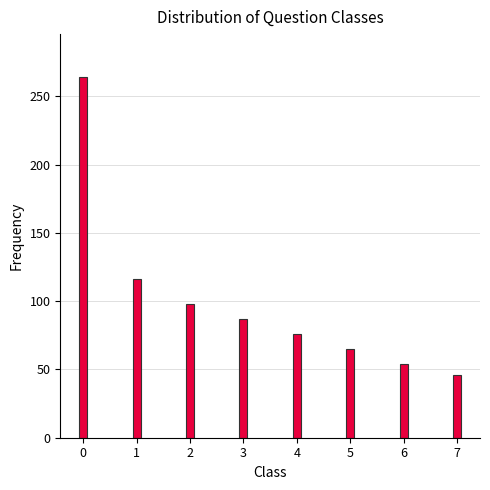

Reading left to right, what are all the values shown in this chart?

0=264	1=116	2=98	3=87	4=76	5=65	6=54	7=46